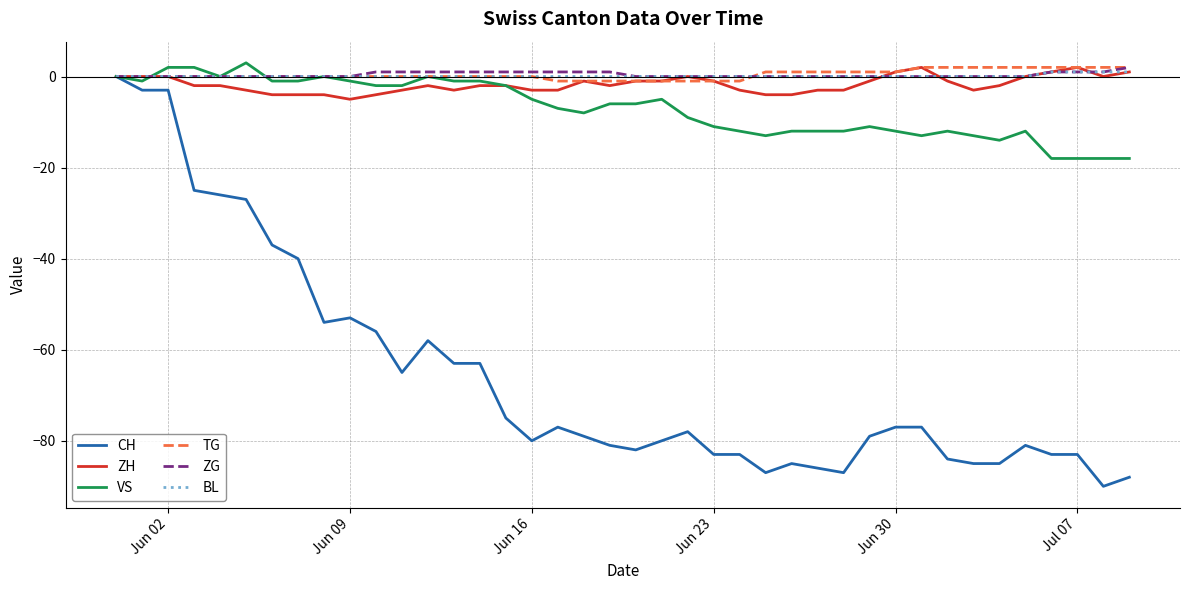

What are all the series names shown in the legend?

CH, ZH, VS, TG, ZG, BL